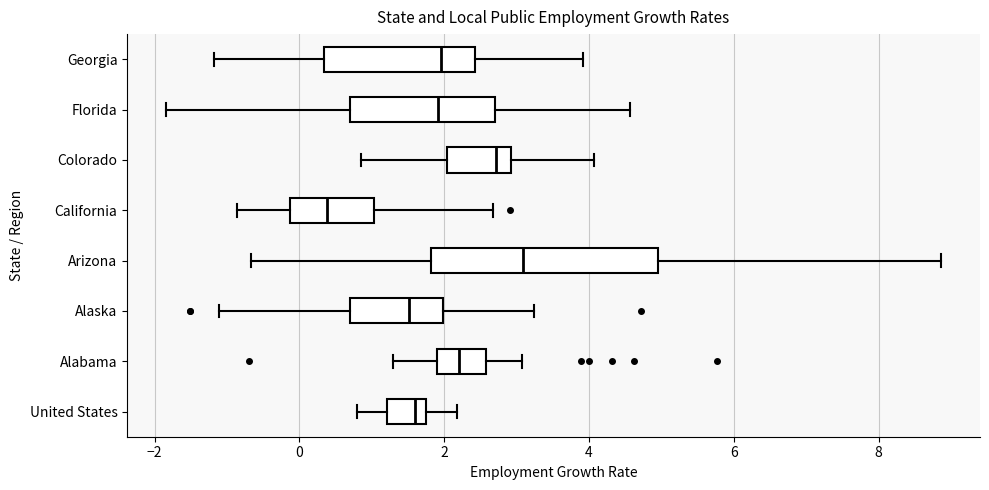

Reading bottom to top, read every box against the x-axis: the position of its median line, the range the box covers, and the ends of its whiskers. The values are not printed on the chart, so give them approximately, as read against the axis.

United States: median 1.6, box 1.2 to 1.8, whiskers 0.8 to 2.2
Alabama: median 2.2, box 1.8 to 2.6, whiskers 1.2 to 3.0
Alaska: median 1.6, box 0.8 to 2.0, whiskers -1.2 to 3.2
Arizona: median 3.0, box 1.8 to 5.0, whiskers -0.6 to 8.8
California: median 0.4, box -0.2 to 1.0, whiskers -0.8 to 2.6
Colorado: median 2.8, box 2.0 to 3.0, whiskers 0.8 to 4.0
Florida: median 2.0, box 0.8 to 2.6, whiskers -1.8 to 4.6
Georgia: median 2.0, box 0.4 to 2.4, whiskers -1.2 to 4.0